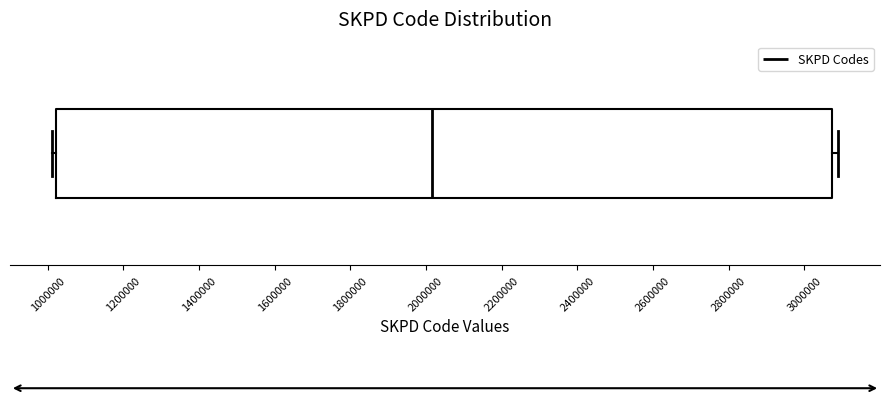

Transcribe this box plot: give where the median line is, the range the box spans, and where the two whiskers end, as read against the x-axis. The values are not printed on the chart, so give them approximately, as read against the axis.

median 2020000, box 1020000 to 3080000, whiskers 1020000 (just left of the box's left edge) to 3100000